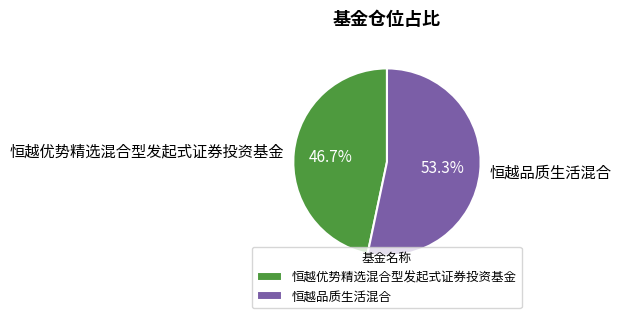

To the nearest percent, what is the combined percentage of 恒越品质生活混合 and 恒越优势精选混合型发起式证券投资基金?

100%